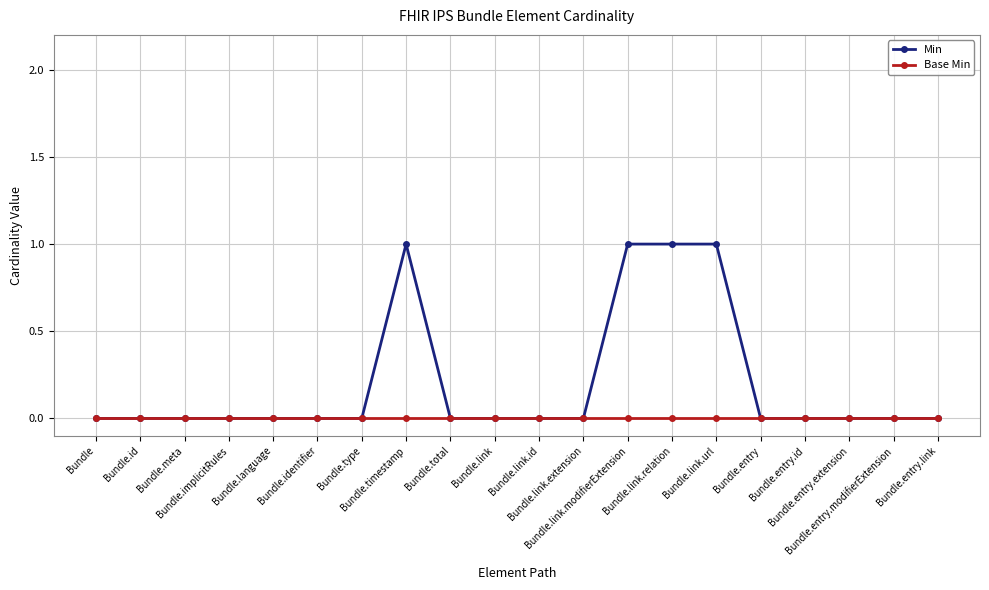

How many data points does each series have?

20